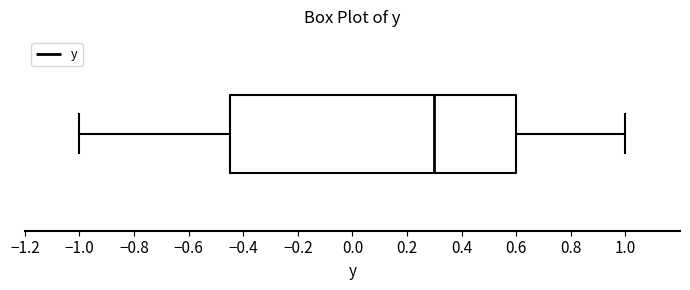

Read this box plot against the x-axis: the position of the median line, the range covered by the box, and the ends of both whiskers. The values are not printed on the chart, so give them approximately, as read against the axis.

median 0.30, box -0.44 to 0.60, whiskers -1.00 to 1.00